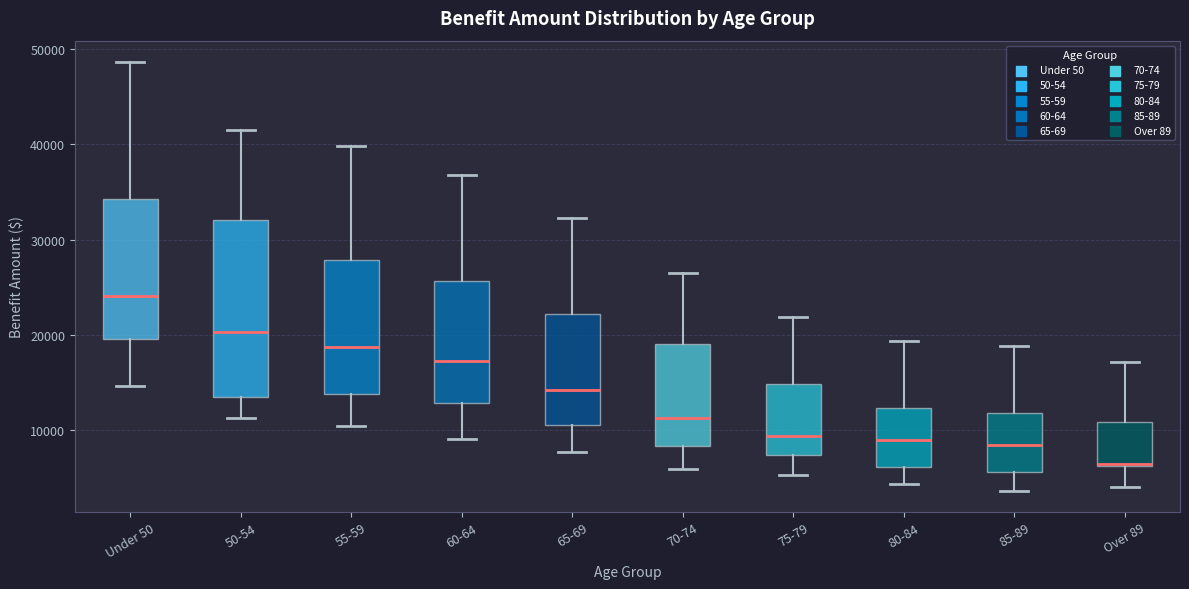

Which box is the tallest, from its lower edge to its upper edge?

50-54